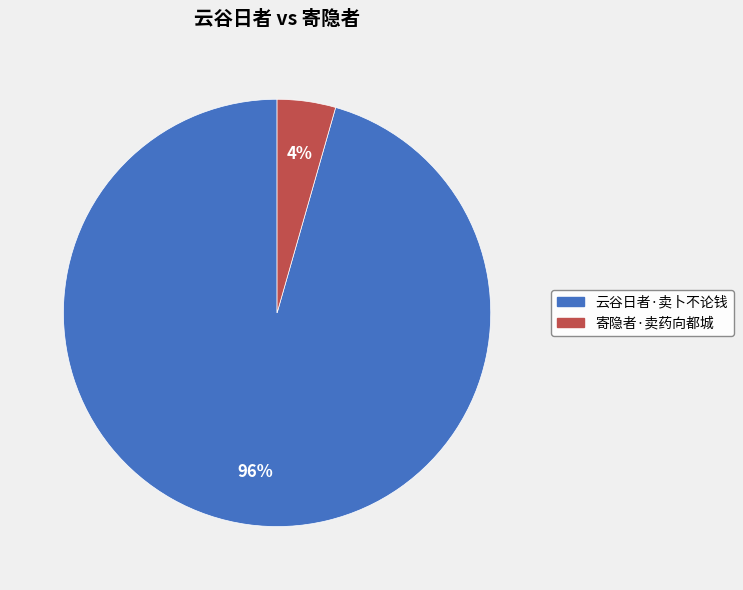

Combined, do 云谷日者·卖卜不论钱 and 寄隐者·卖药向都城 account for over 50%?

Yes